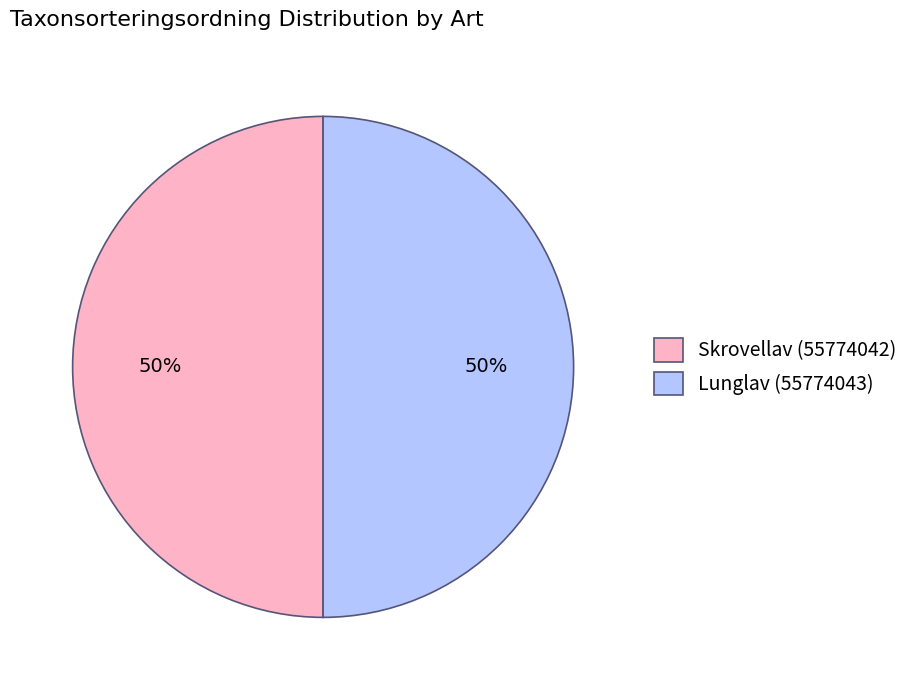

Count the number of slices in the pie.

2